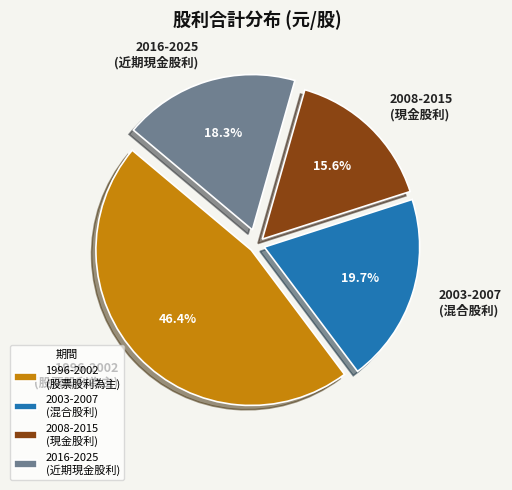

Which slice is the smallest?

2008-2015 (現金股利)